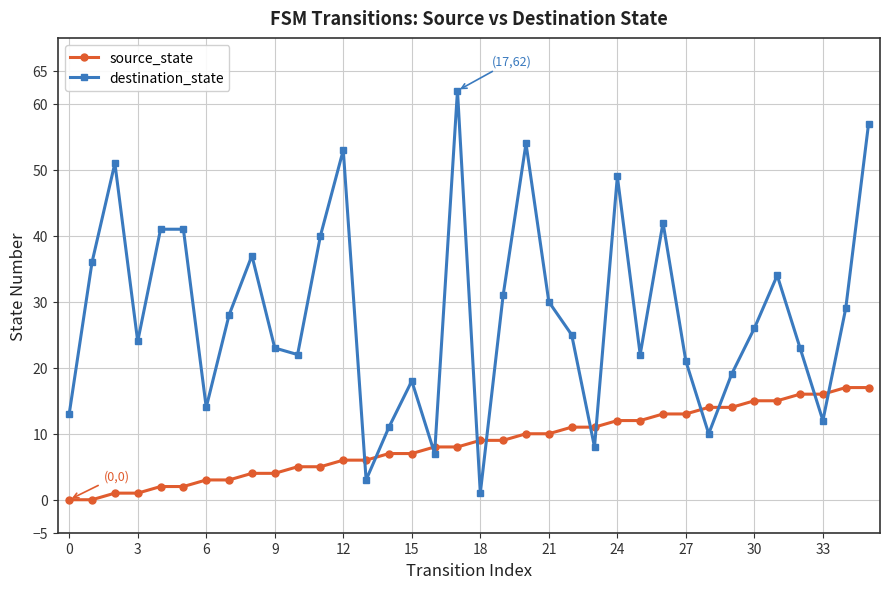

What is the maximum value shown in the chart?

62